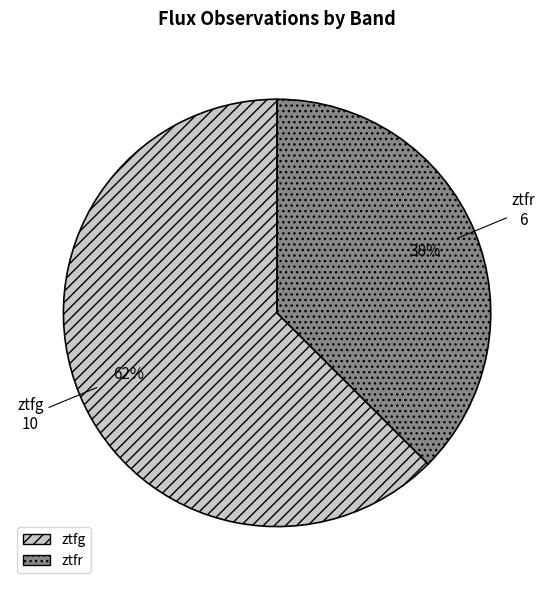

Which category has the smallest portion of the pie?

ztfr